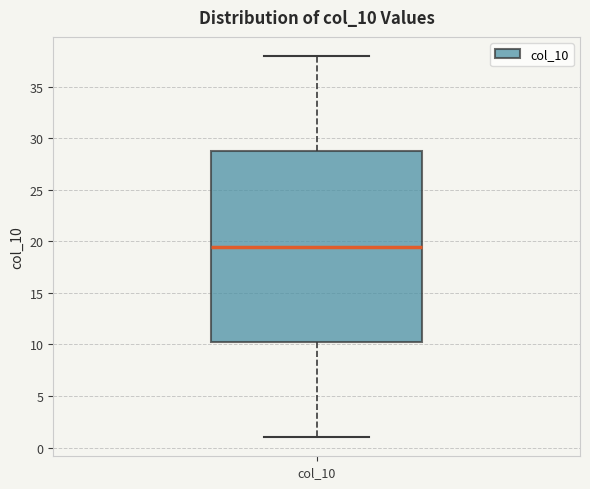

Transcribe this box plot: give where the median line is, the range the box spans, and where the two whiskers end, as read against the y-axis. The values are not printed on the chart, so give them approximately, as read against the axis.

median 19.5, box 10.5 to 29.0, whiskers 1.0 to 38.0